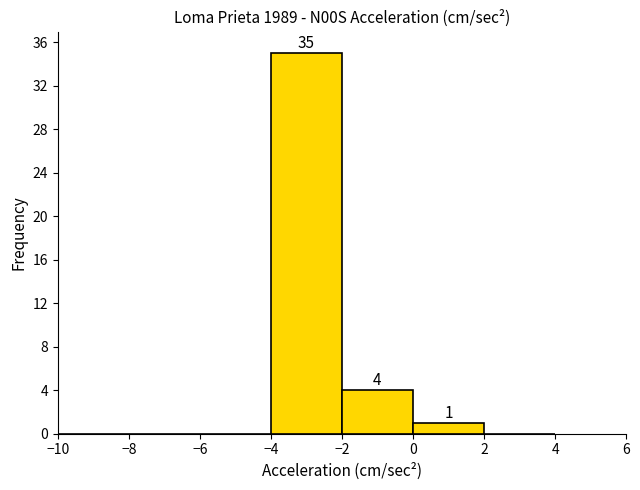

Which range on the x-axis has the tallest bar?

-4 to -2